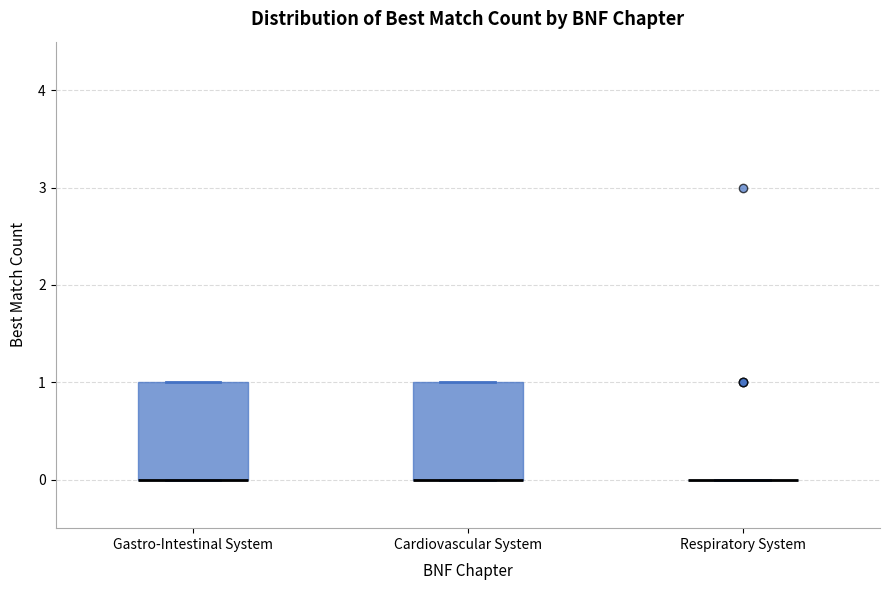

Reading left to right, read every box against the y-axis: the position of its median line, the range the box covers, and the ends of its whiskers. The values are not printed on the chart, so give them approximately, as read against the axis.

Gastro-Intestinal System: median 0 (drawn on the box's lower edge), box 0 to 1, whiskers 0 to 1
Cardiovascular System: median 0 (drawn on the box's lower edge), box 0 to 1, whiskers 0 to 1
Respiratory System: box collapsed to a line at 0, whiskers 0 to 0